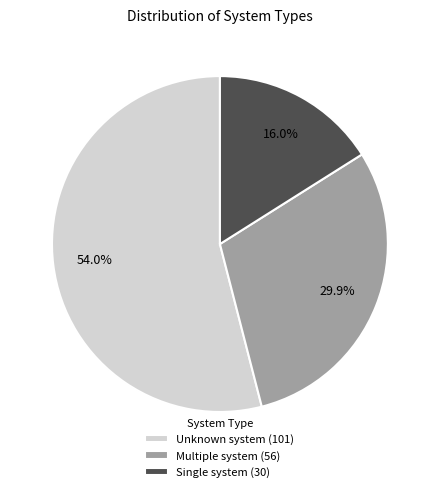

To the nearest percent, what percentage of the pie is Single system?

16%